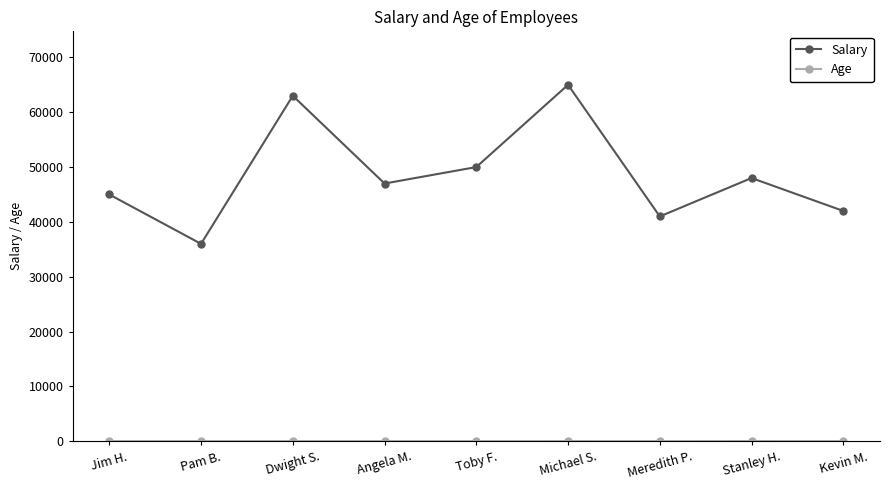

The value of Salary at Kevin M. is 42000. True or false?

True